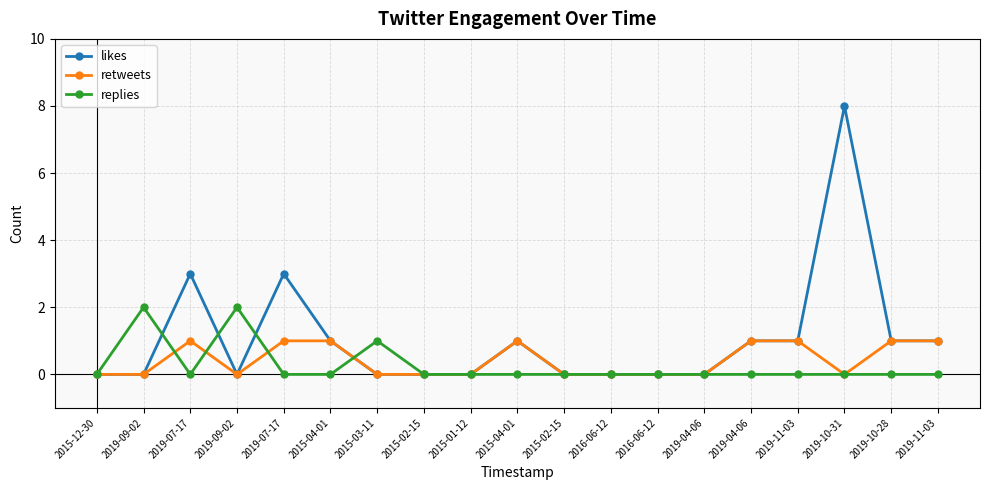

What are all the series names shown in the legend?

likes, retweets, replies